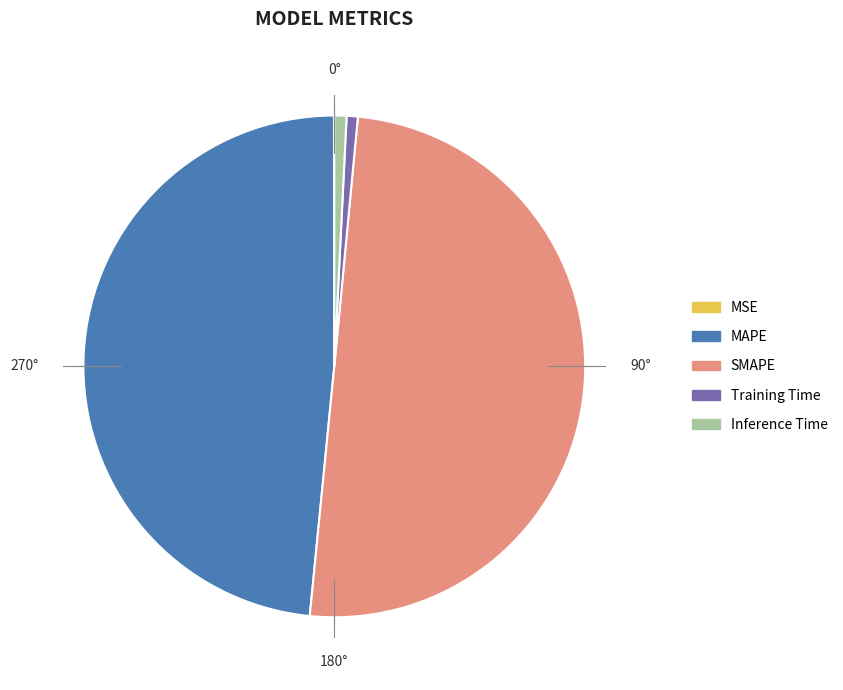

Between MAPE and Inference Time, which is larger?

MAPE